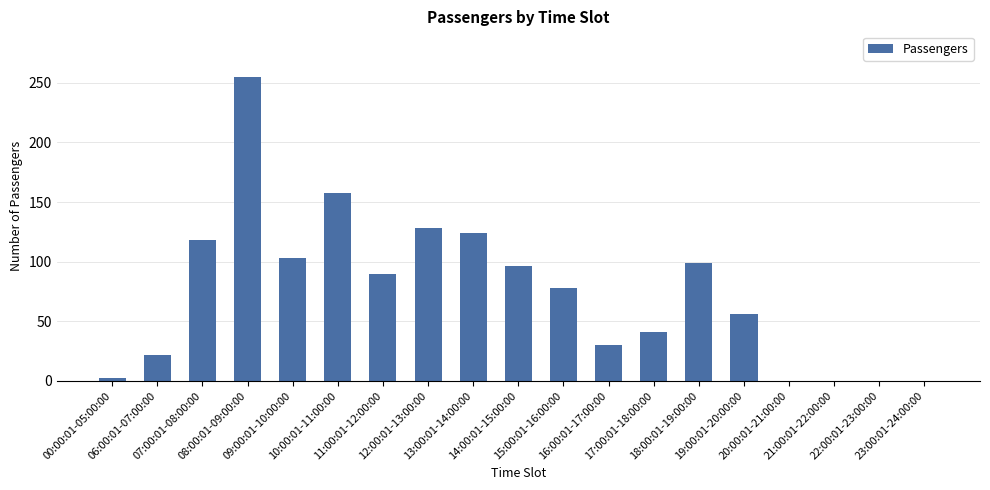

What is the maximum value shown in the chart?

255